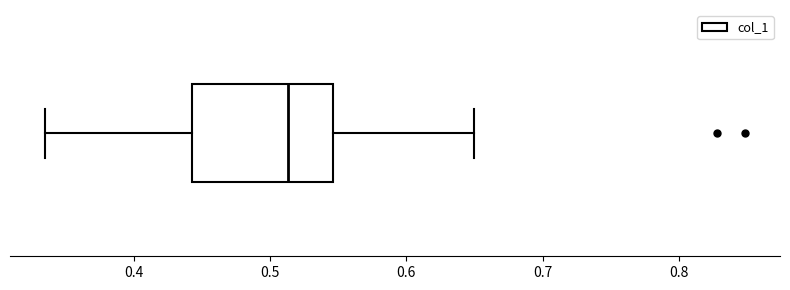

Where does the median line of the box sit on the x-axis? The values are not printed on the chart, so give them approximately, as read against the axis.

0.51